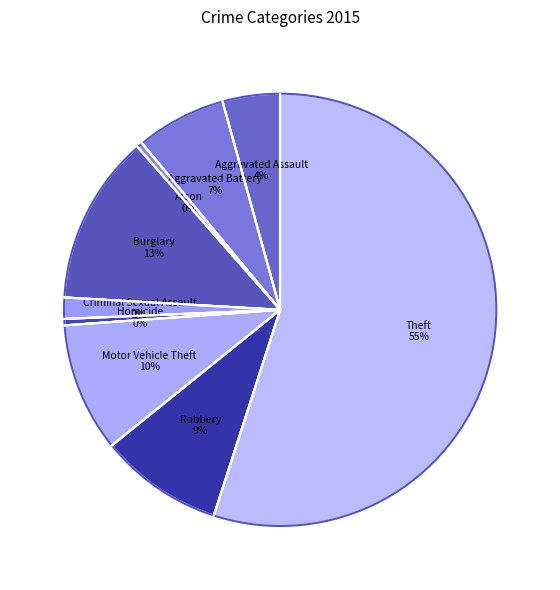

Is there any slice that represents more than half of the pie?

Yes